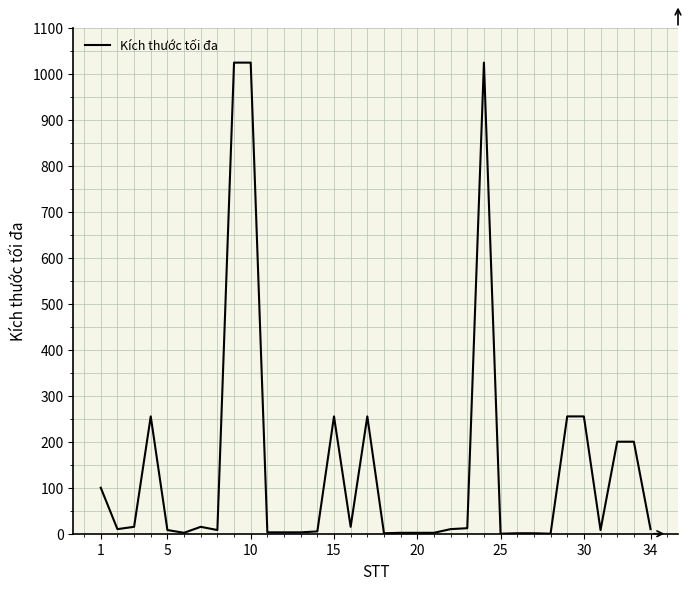

True or false: the data has more than 2 interior local peaks.

True